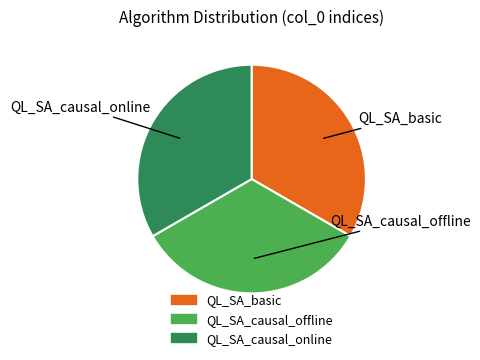

Do QL_SA_basic and QL_SA_causal_online together represent more than half of the pie?

Yes